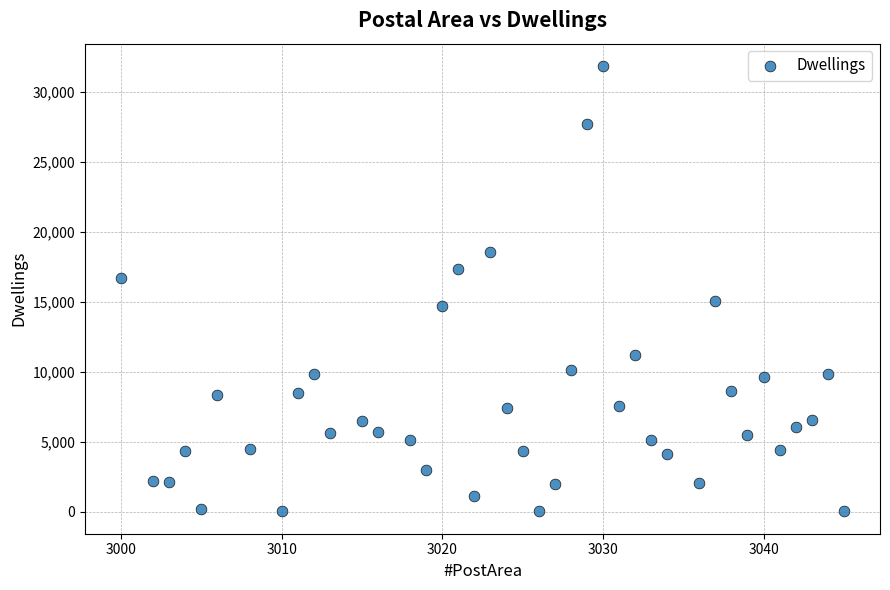

What is the range of Y values (max minus min)?

31872